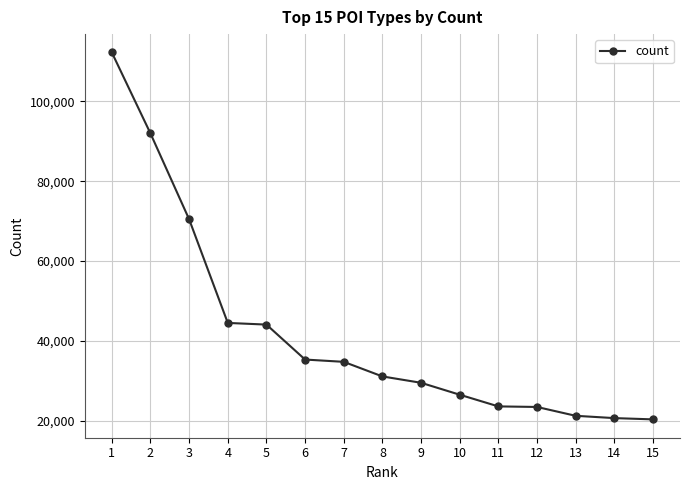

Approximately how many times larger is the value at 8 compared to 5?

0.7